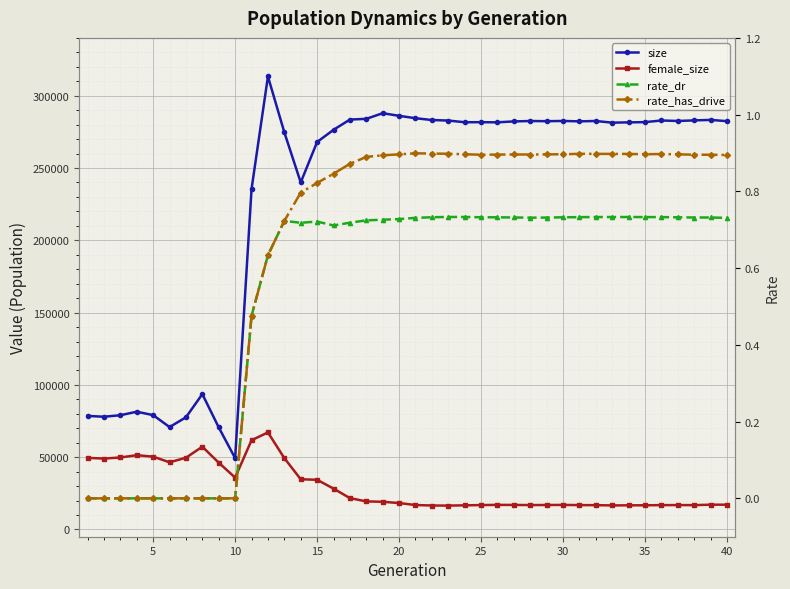

How many data points in rate_dr are above 0?

30